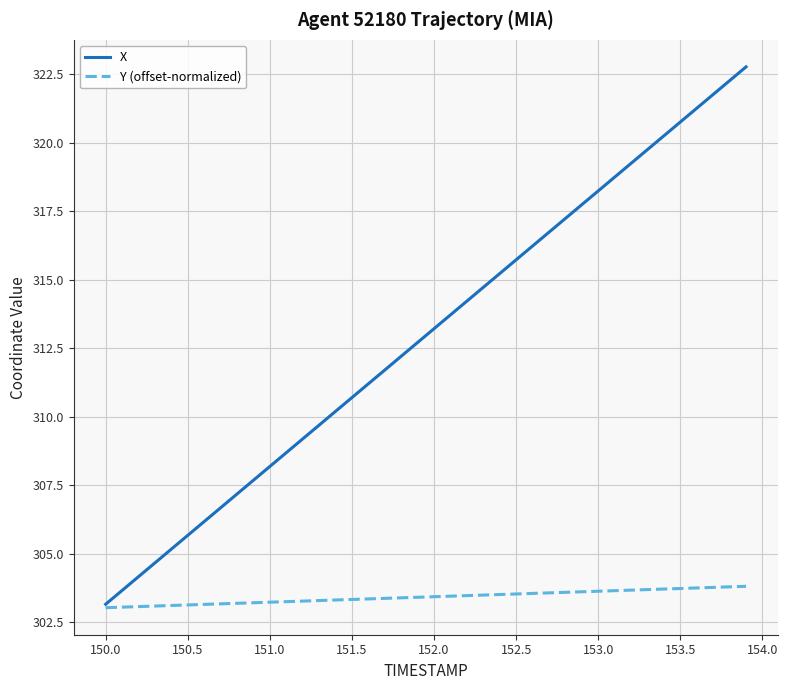

Which series has the largest total across all categories?

X